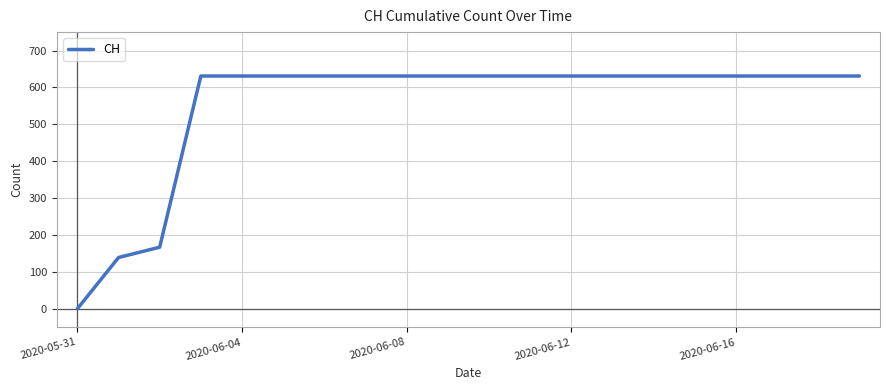

What is the difference between the maximum and minimum values?

631